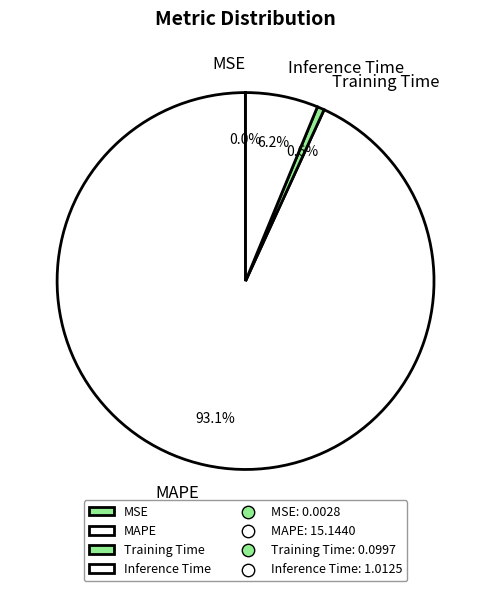

What is the majority slice?

MAPE